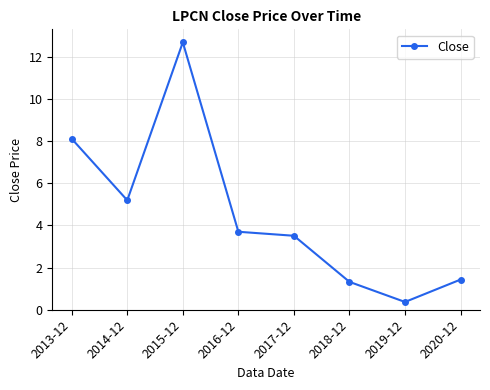

Reading right to left, what are all the values shown in this chart?

2020-12=1.4	2019-12=0.4	2018-12=1.3	2017-12=3.5	2016-12=3.7	2015-12=12.7	2014-12=5.2	2013-12=8.1